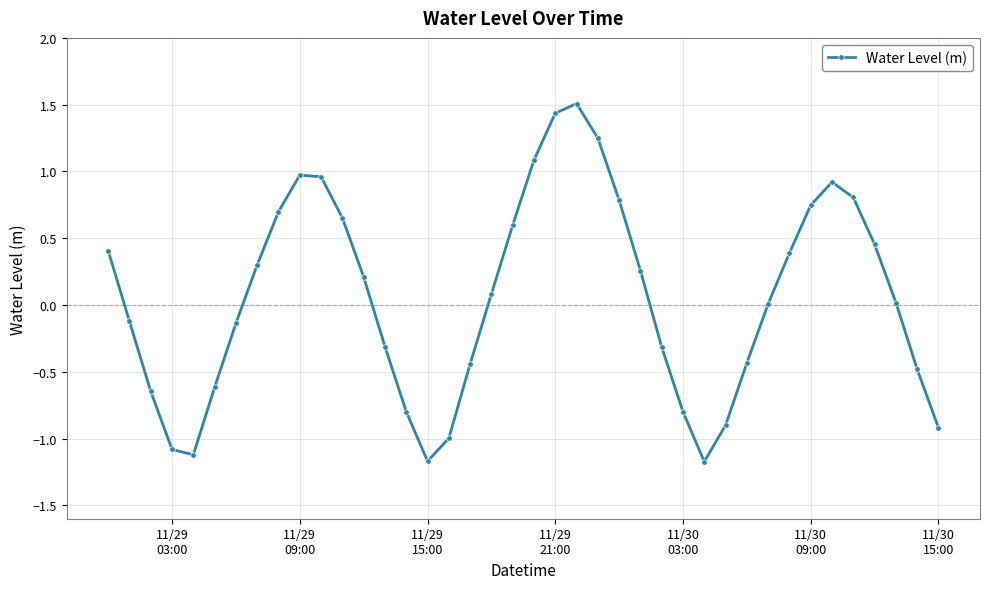

What is the difference between the maximum and second lowest values?

2.7